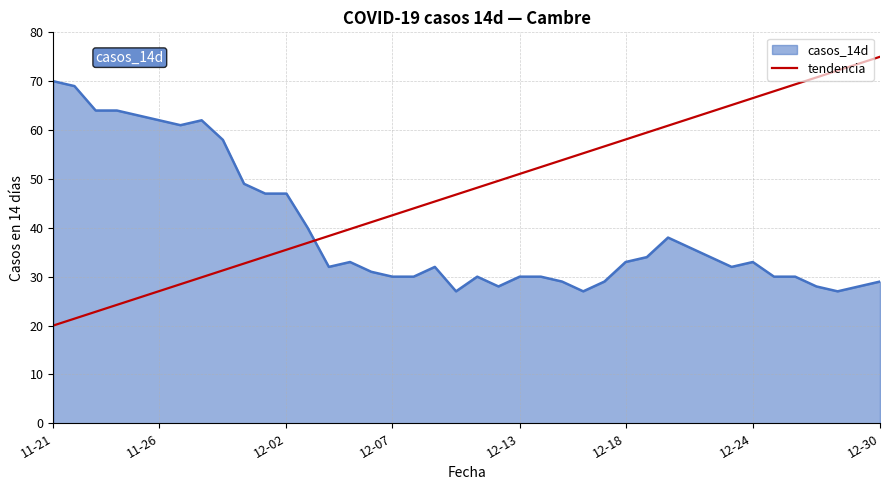

What is the difference between the maximum and minimum values in the casos_14d series?

43.0